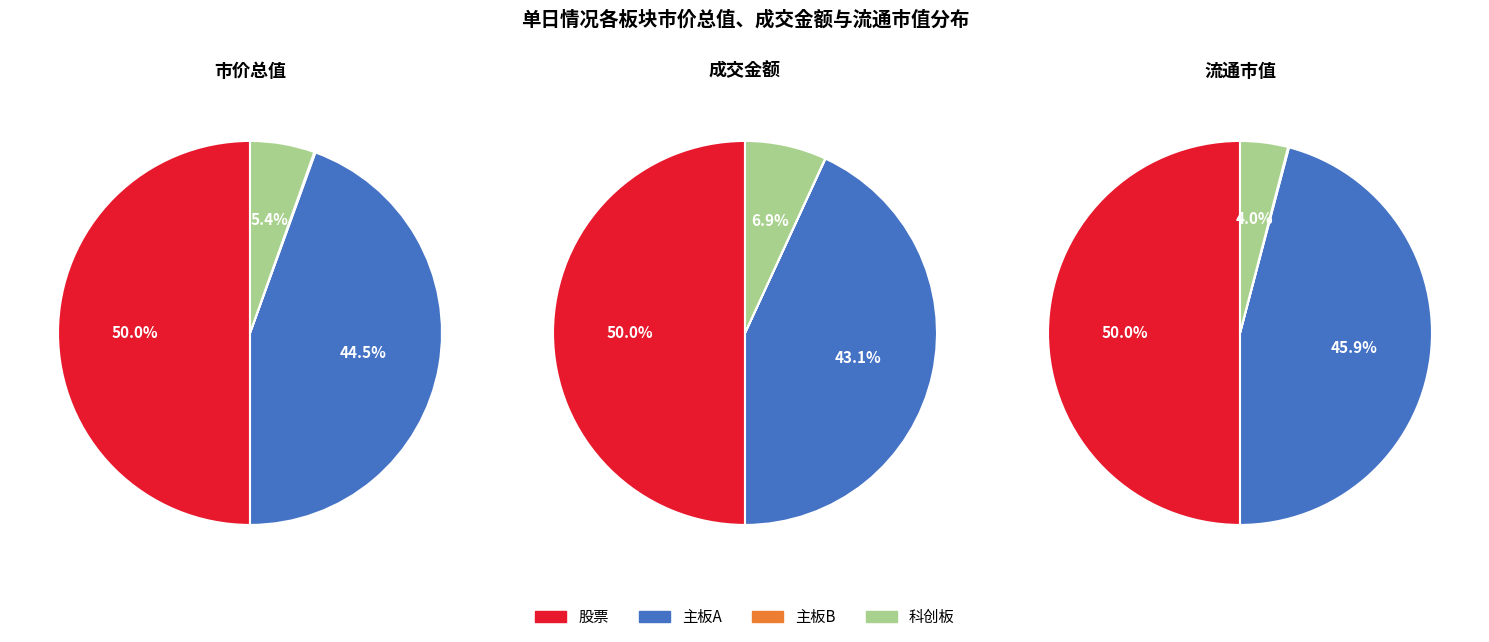

What percentage is NOT represented by 股票?

50.0%